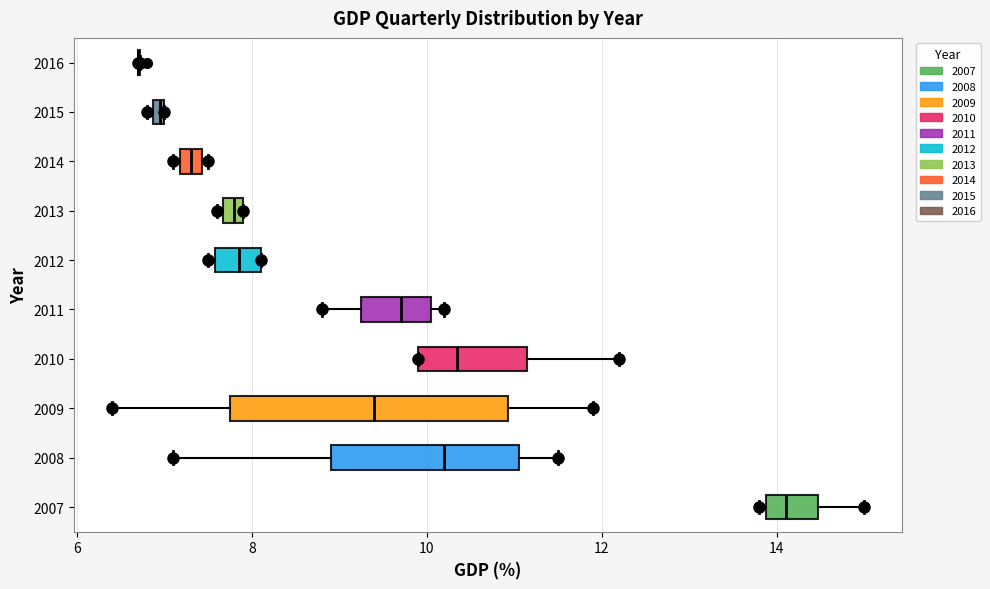

Where is the left edge of the box at y = 2009 on the x-axis? The values are not printed on the chart, so give them approximately, as read against the axis.

7.8